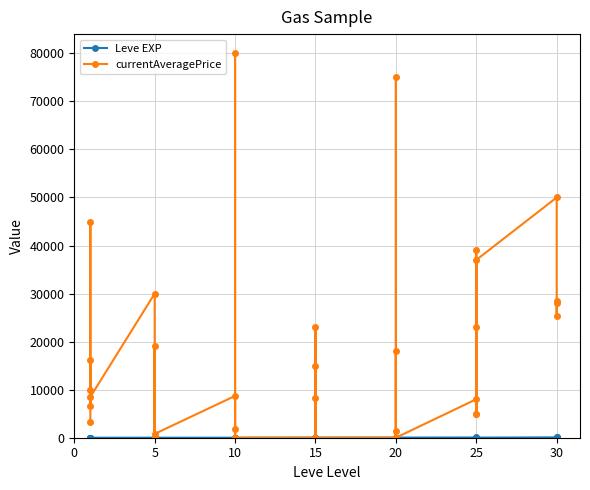

Rank the series at 5 from lowest to highest value.

Leve EXP, currentAveragePrice